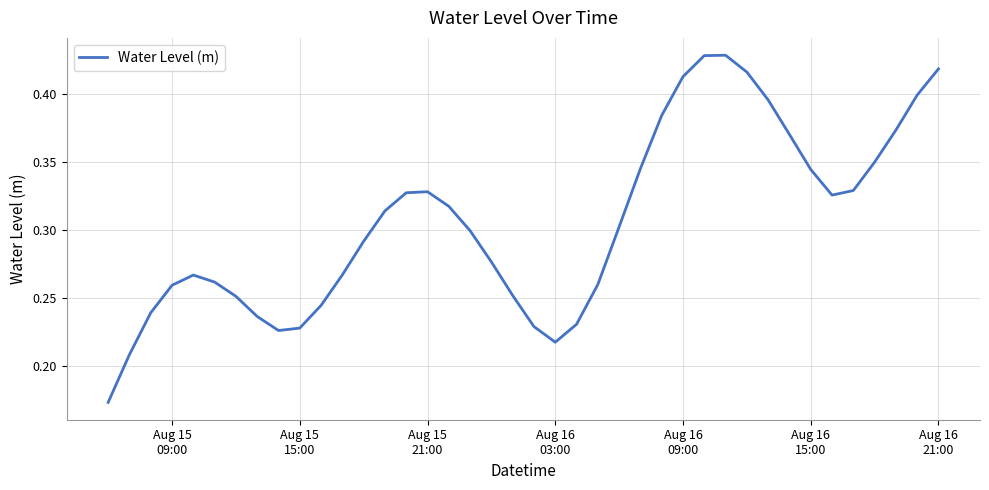

What is the sum of all values?

12.2